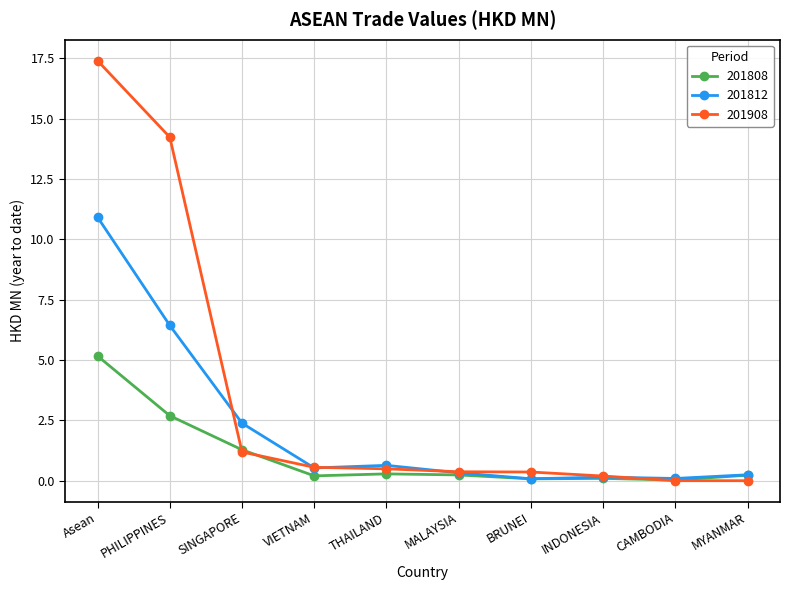

What is the label of the 2nd point from the right?

CAMBODIA